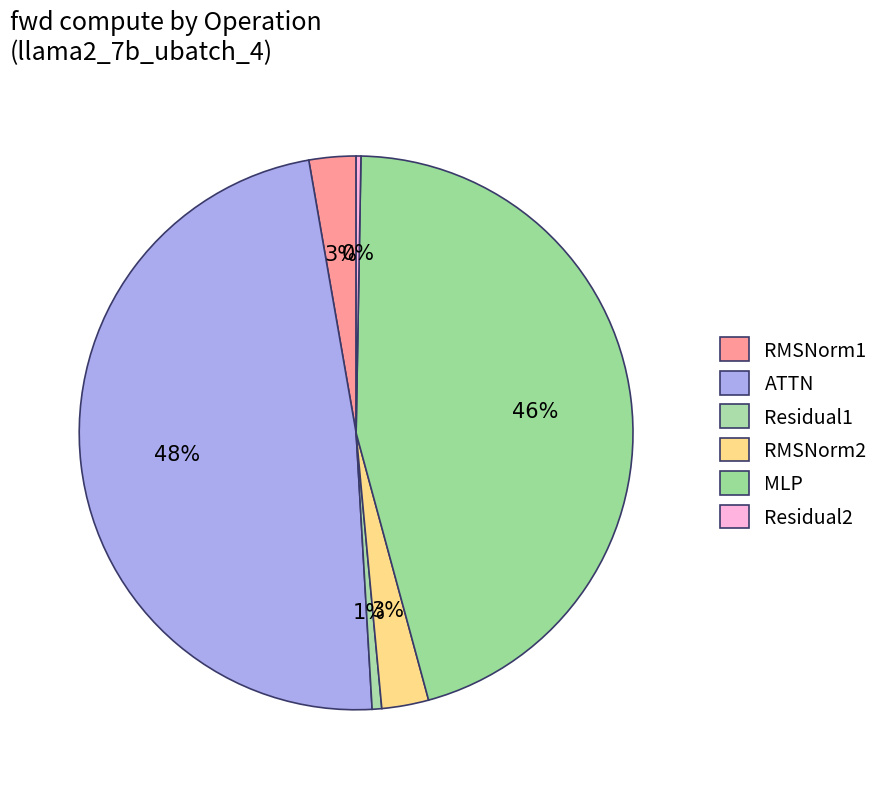

Which has a higher value, Residual2 or RMSNorm1?

RMSNorm1